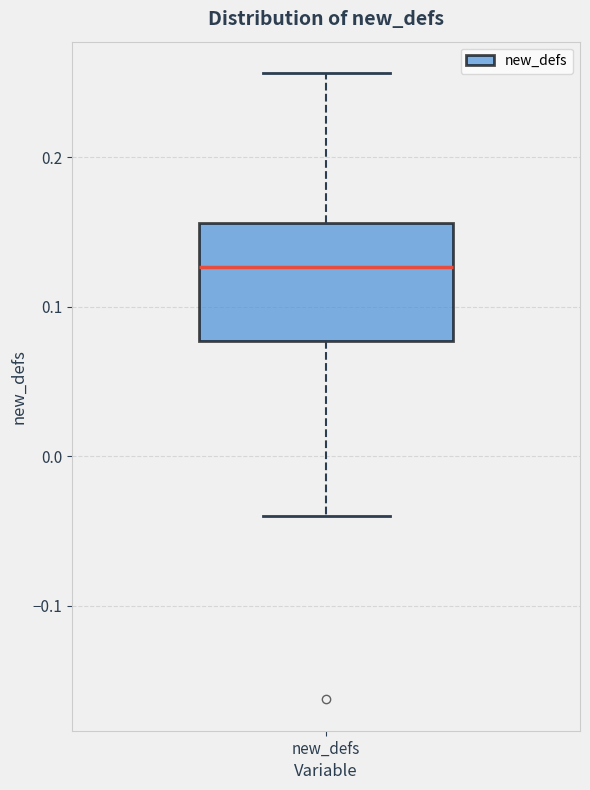

Where does the lower whisker of the box for new_defs end on the y-axis? The values are not printed on the chart, so give them approximately, as read against the axis.

-0.04